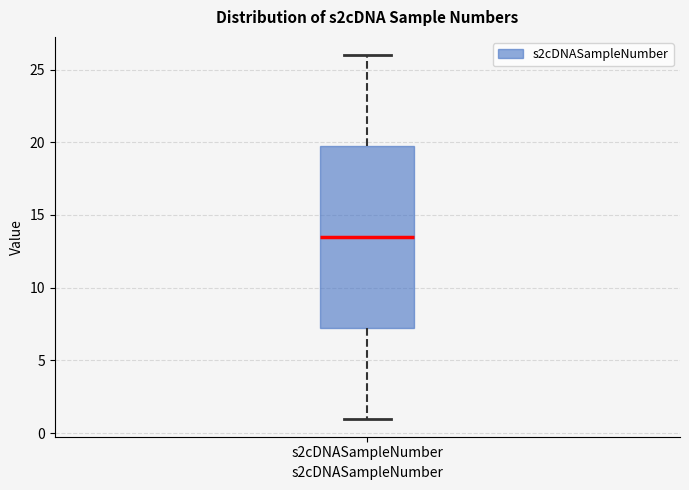

Transcribe this box plot: give where the median line is, the range the box spans, and where the two whiskers end, as read against the y-axis. The values are not printed on the chart, so give them approximately, as read against the axis.

median 13.5, box 7.5 to 20.0, whiskers 1.0 to 26.0